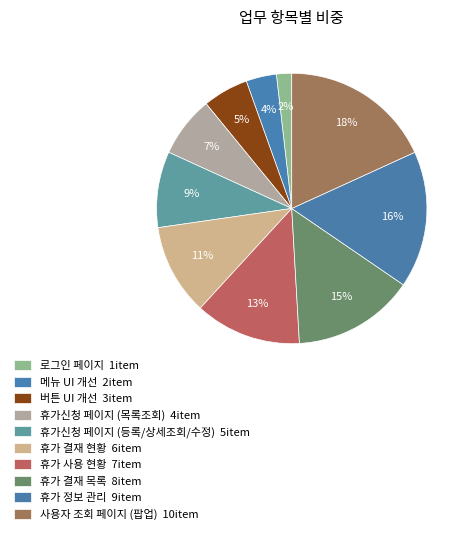

How much of the chart is everything except 휴가 정보 관리?

83.6%